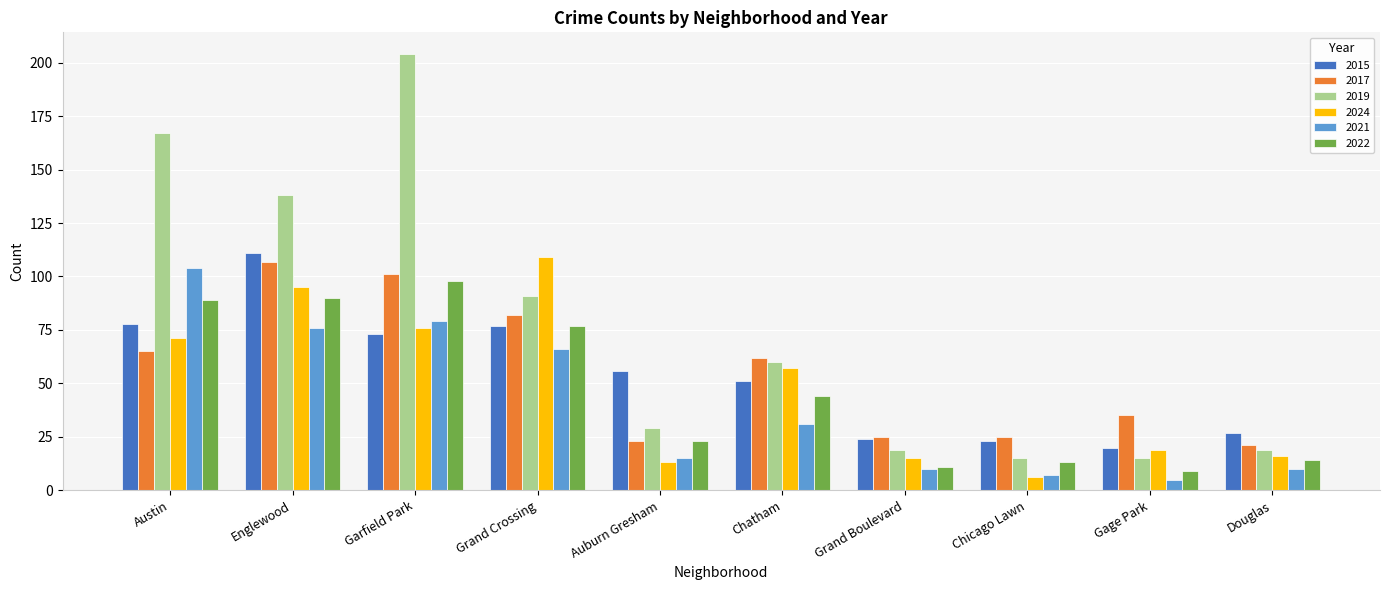

Is the value of 2021 at Auburn Gresham greater than the value of 2015 at Grand Crossing?

No